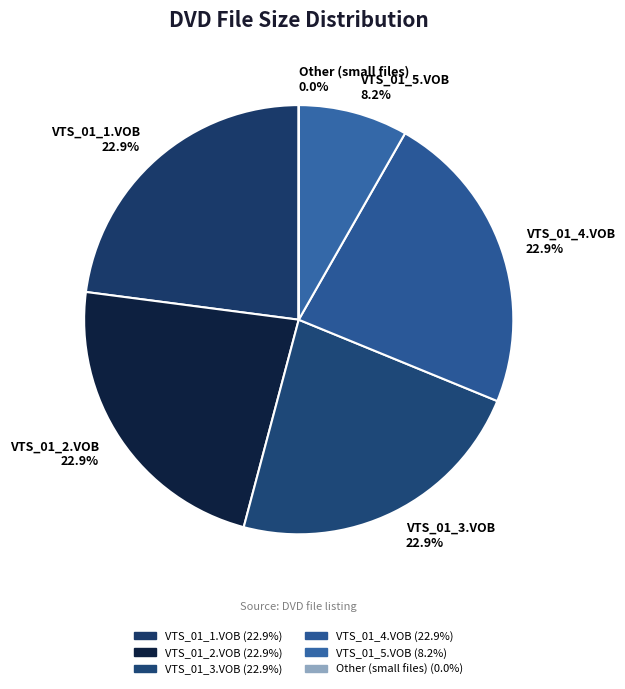

Approximately how many times larger is the value at VTS_01_2.VOB compared to VTS_01_1.VOB?

1.0